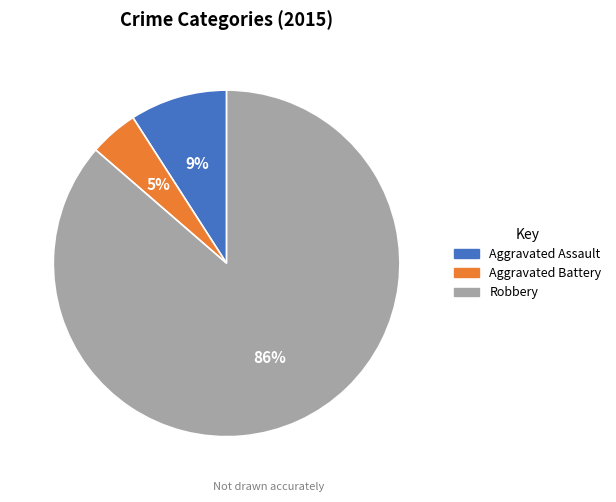

Rank the categories by value from lowest to highest.

Aggravated Battery, Aggravated Assault, Robbery